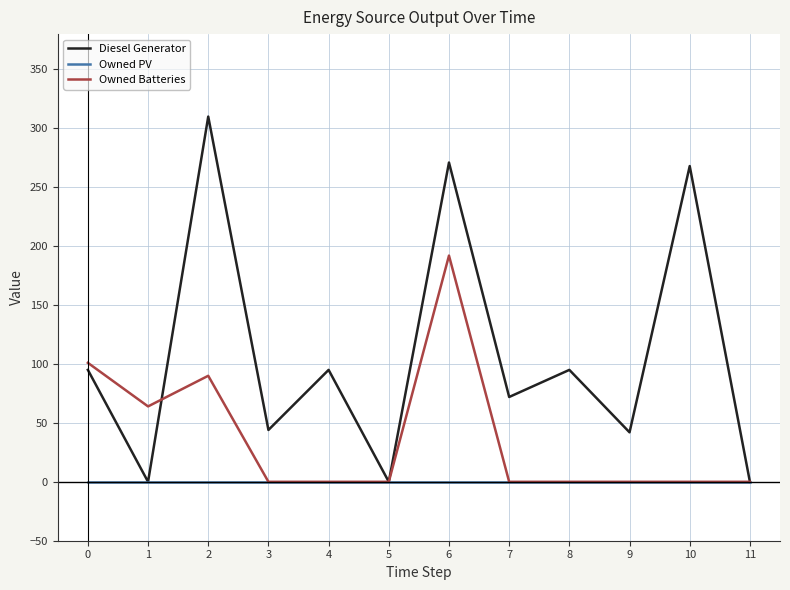

Which series has the largest total across all categories?

Diesel Generator